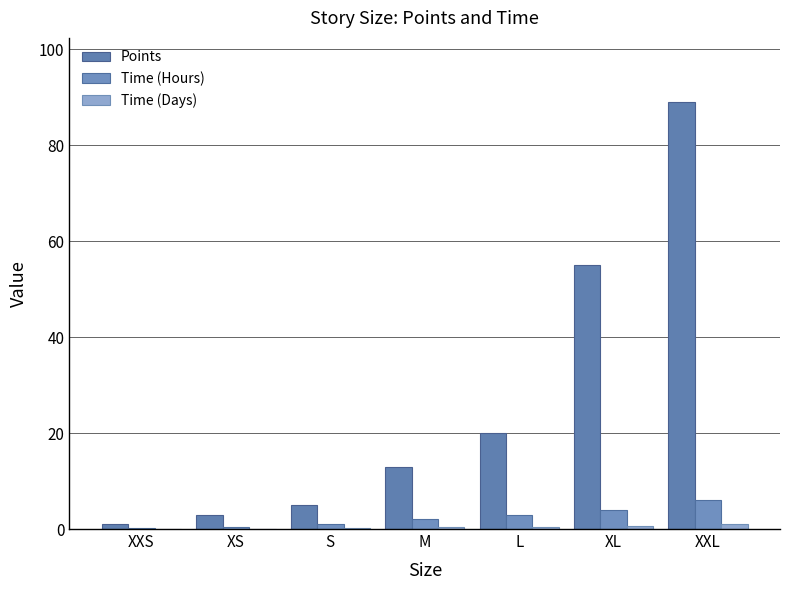

How many groups of bars are there?

7